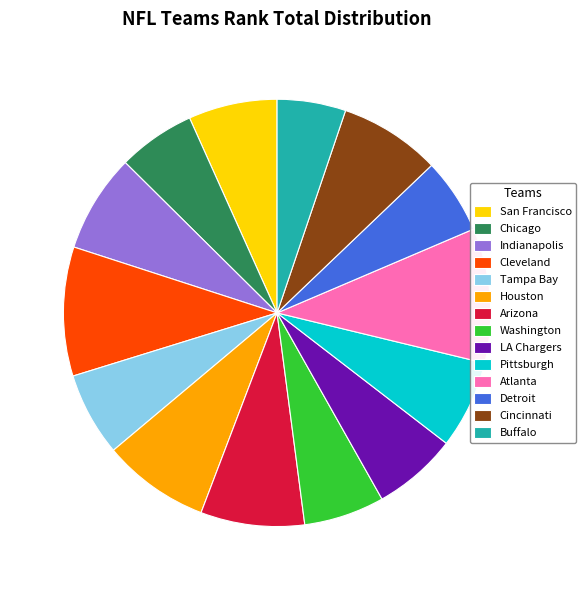

True or false: Buffalo accounts for 15% of the total.

False